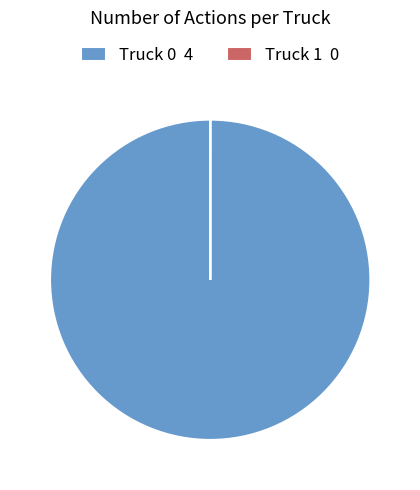

Is it true that Truck 0 4 is 100% of the pie?

True